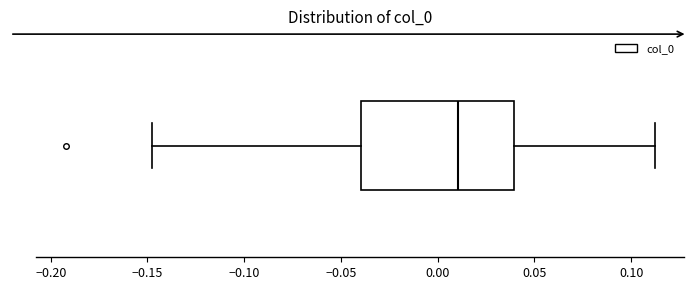

Transcribe this box plot: give where the median line is, the range the box spans, and where the two whiskers end, as read against the x-axis. The values are not printed on the chart, so give them approximately, as read against the axis.

median 0.01, box -0.04 to 0.04, whiskers -0.15 to 0.11